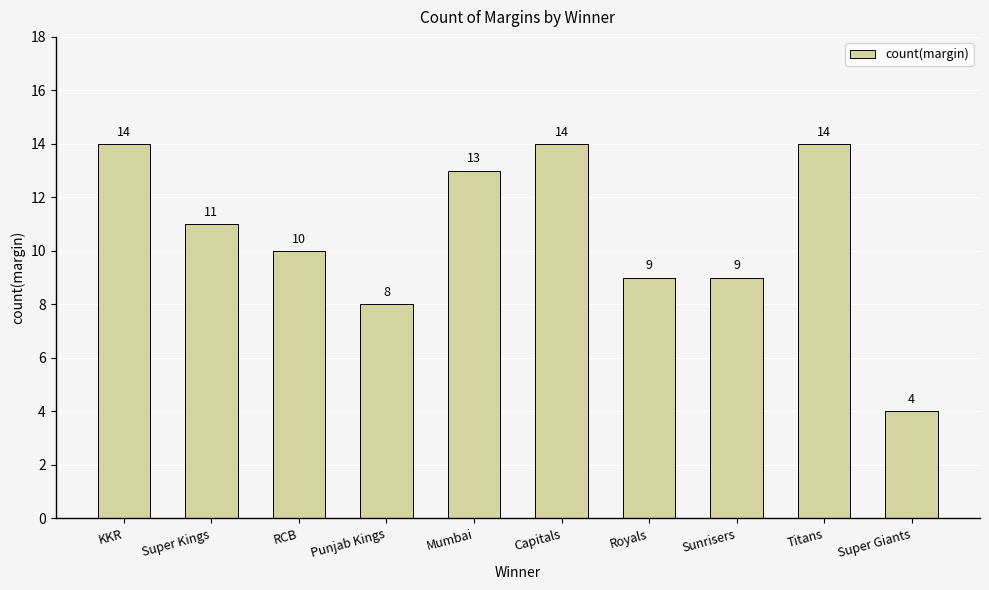

What position from the left is Royals?

7